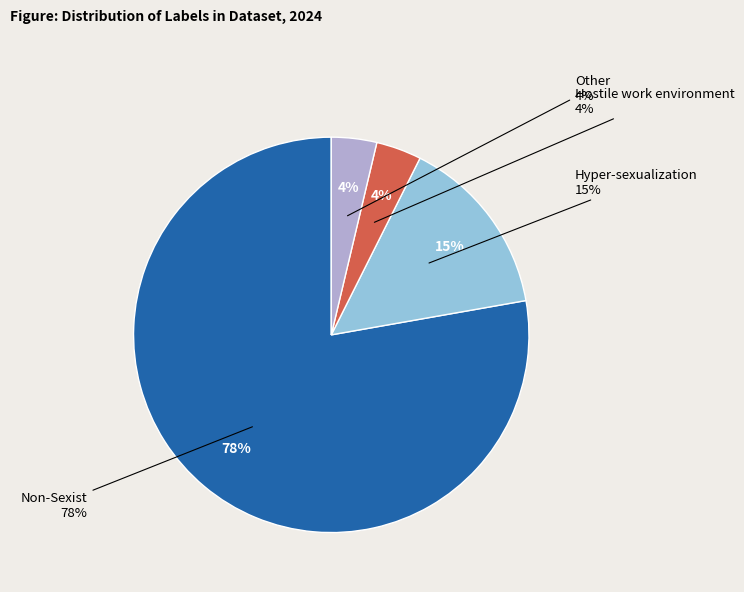

The Hyper-sexualization slice represents 24% of the pie. True or false?

False